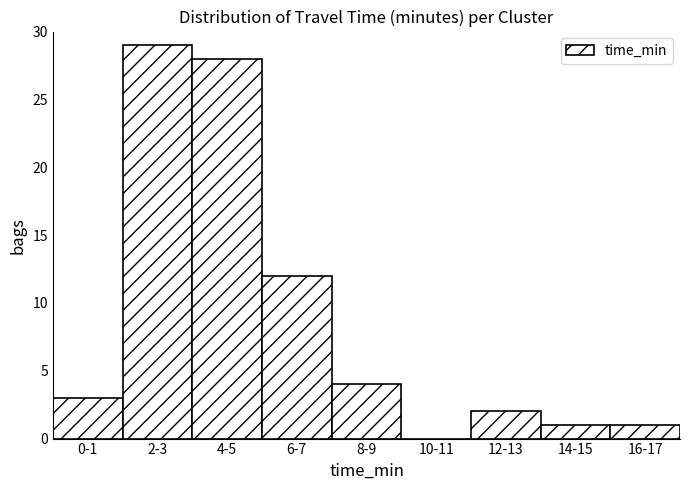

Reading right to left, what are all the values shown in this chart?

16-17=1	14-15=1	12-13=2	10-11=0	8-9=4	6-7=12	4-5=28	2-3=29	0-1=3